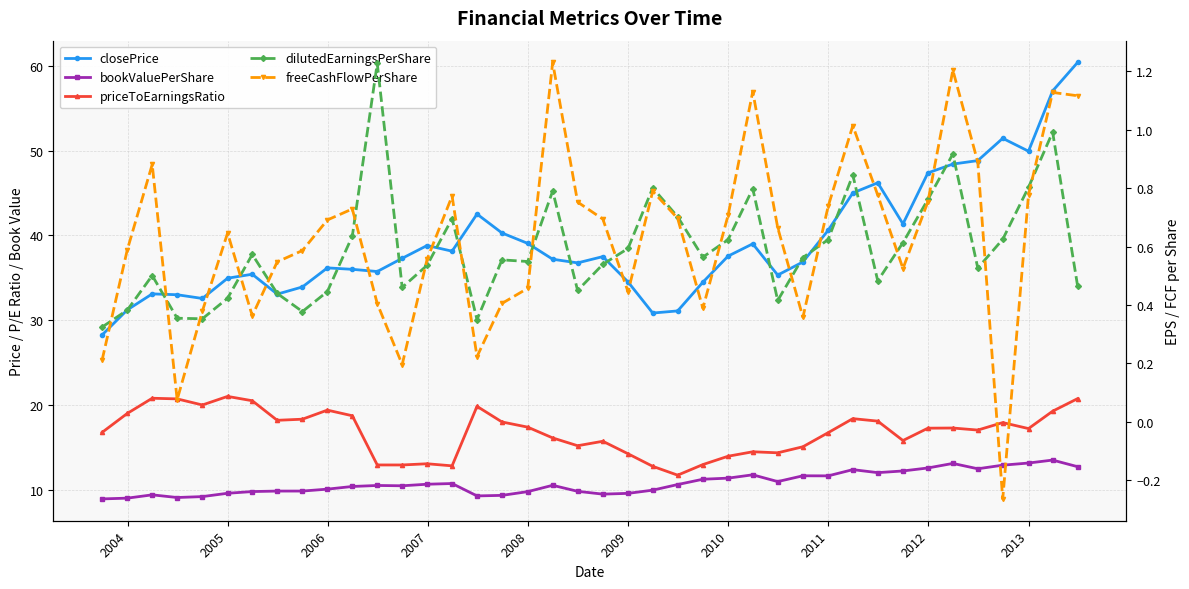

Is the value of closePrice at 35 greater than the value of priceToEarningsRatio at 2012?

Yes